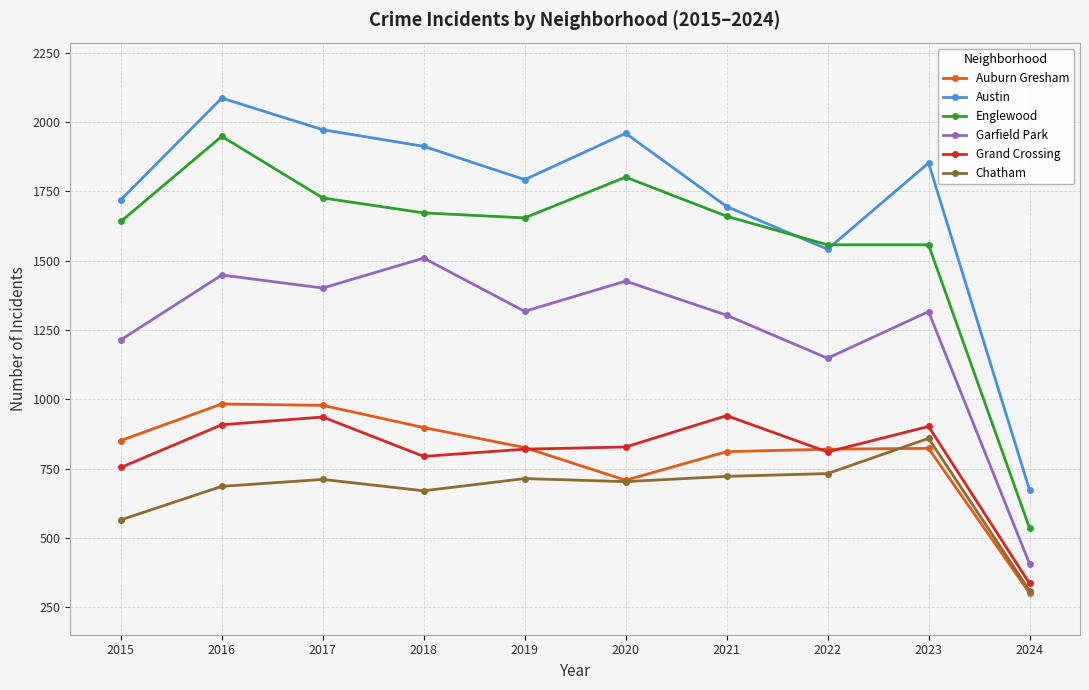

What is the approximate value of Garfield Park at 2021?

1303